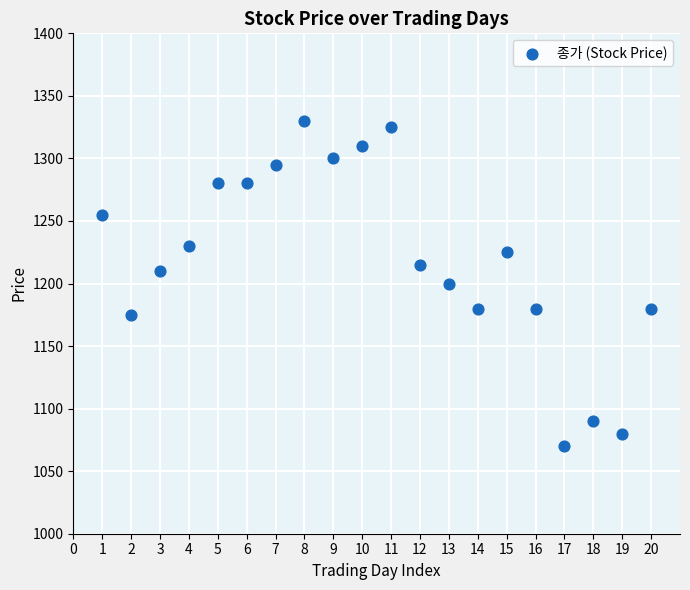

What is the range of Y values (max minus min)?

260